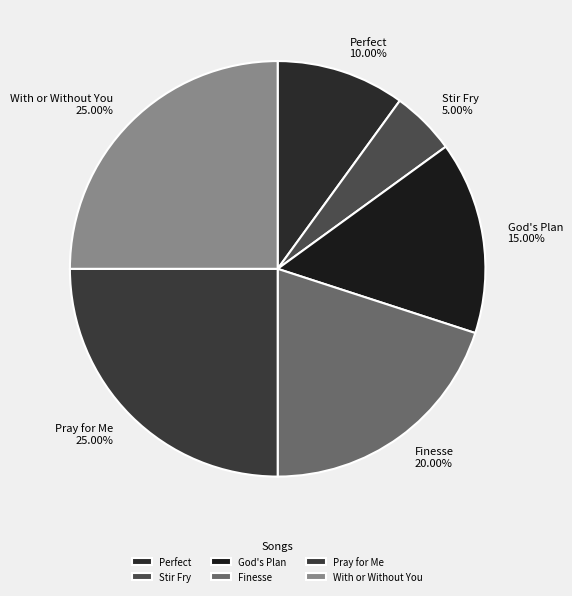

Is it true that God's Plan is 27% of the pie?

False